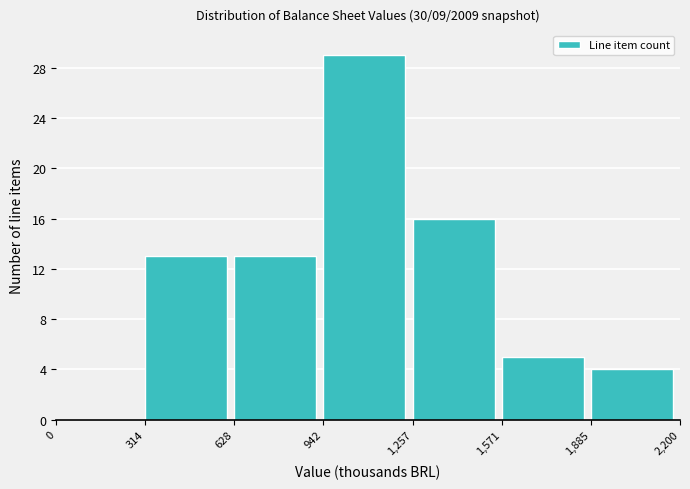

Which range on the x-axis has the tallest bar?

942 to 1,257